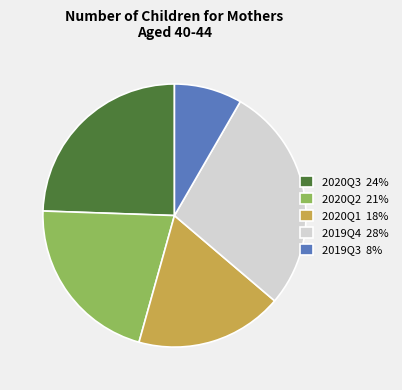

How many slices are in this pie chart?

5